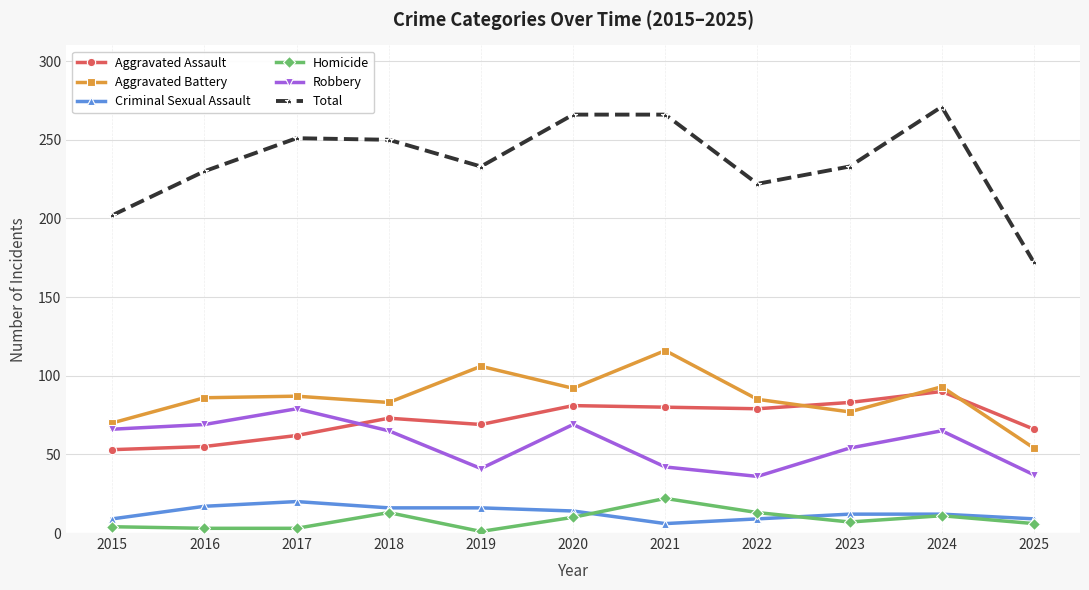

Which series has the widest spread of values?

Total